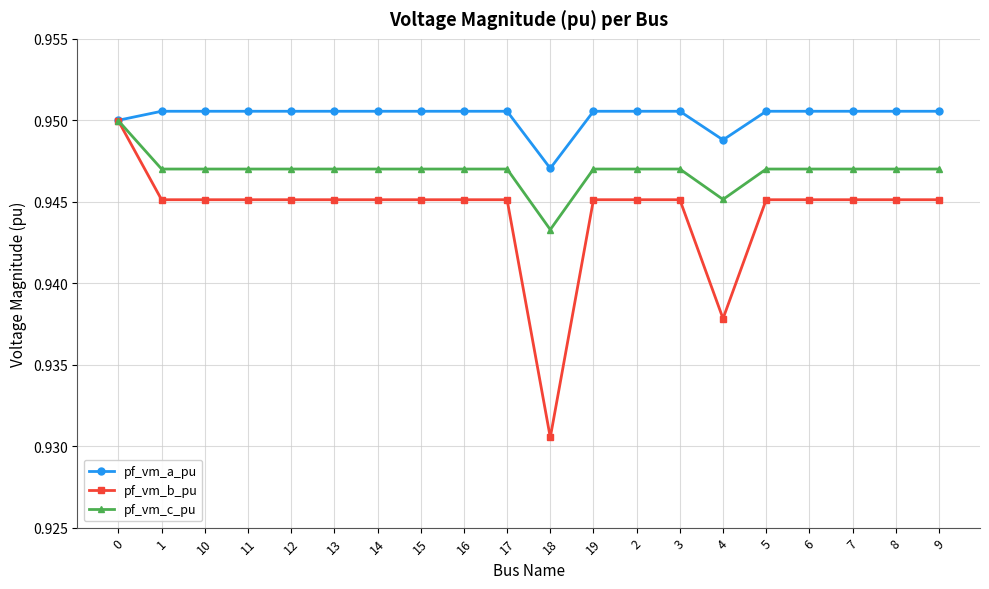

What are all the series names shown in the legend?

pf_vm_a_pu, pf_vm_b_pu, pf_vm_c_pu